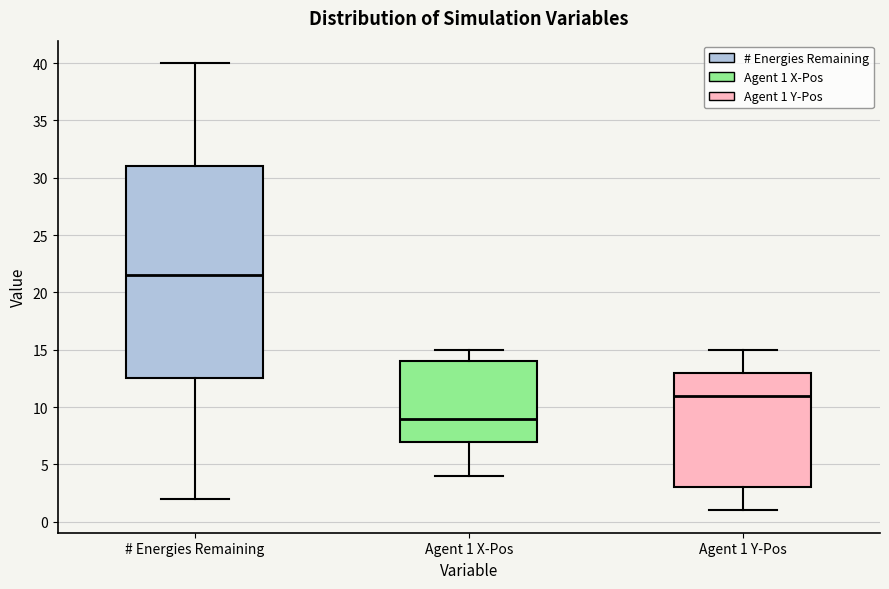

Reading left to right, transcribe this box plot: for each box, give where its median line is, the range the box spans, and where its two whiskers end, as read against the y-axis. The values are not printed on the chart, so give them approximately, as read against the axis.

# Energies Remaining: median 21.5, box 12.5 to 31.0, whiskers 2.0 to 40.0
Agent 1 X-Pos: median 9.0, box 7.0 to 14.0, whiskers 4.0 to 15.0
Agent 1 Y-Pos: median 11.0, box 3.0 to 13.0, whiskers 1.0 to 15.0